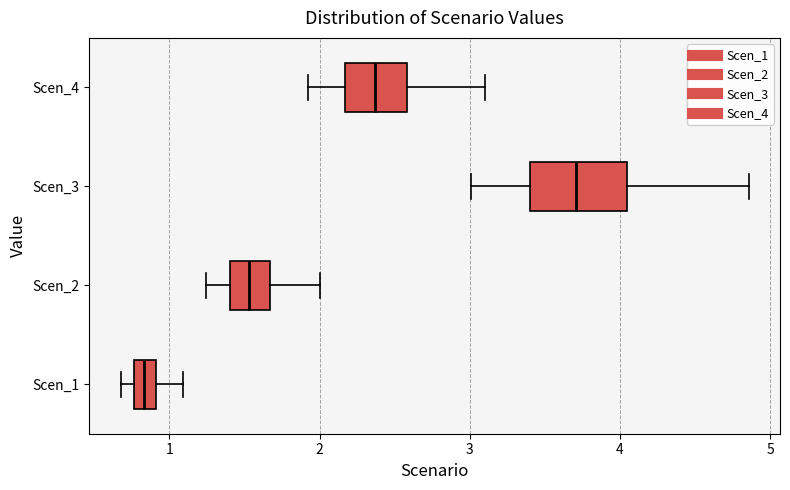

Which box's median line is the furthest to the right?

Scen_3